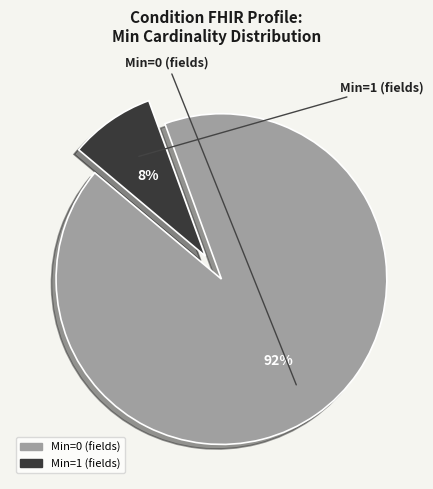

Count the number of slices in the pie.

2